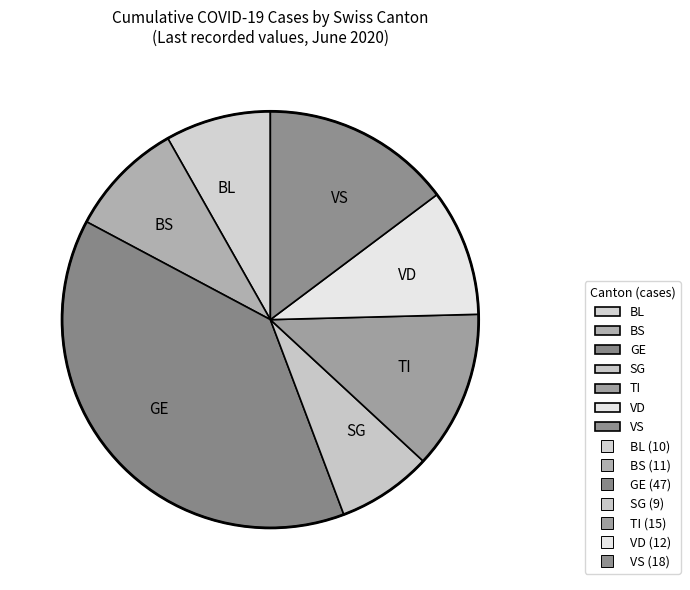

Rank the categories by value from lowest to highest.

SG, BL, BS, VD, TI, VS, GE